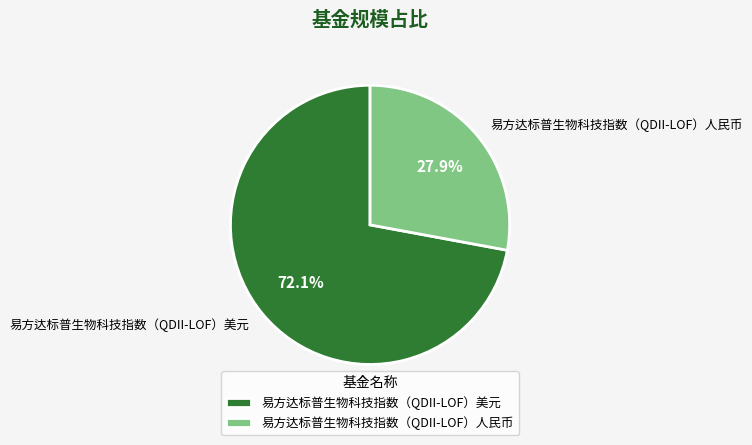

Which slice is the largest?

易方达标普生物科技指数（QDII-LOF）美元